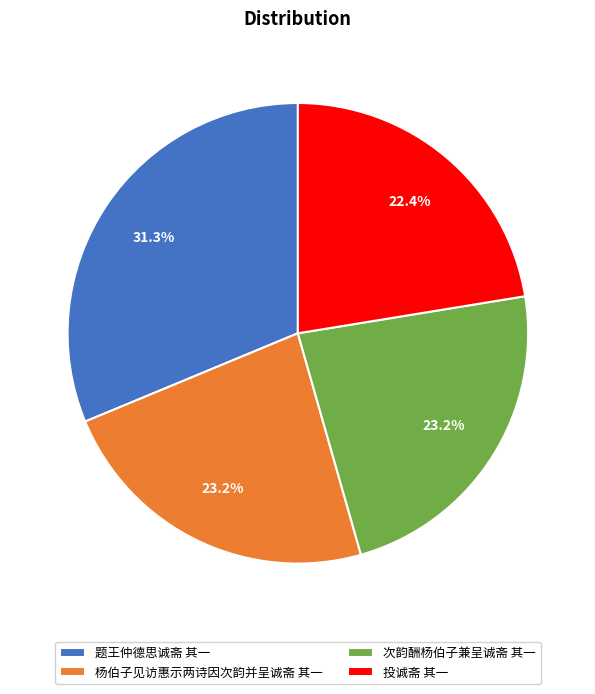

Count the number of slices in the pie.

4